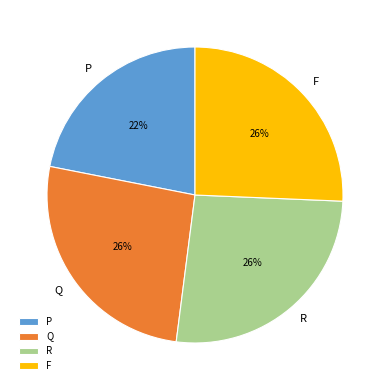

Is P the majority of the pie?

No